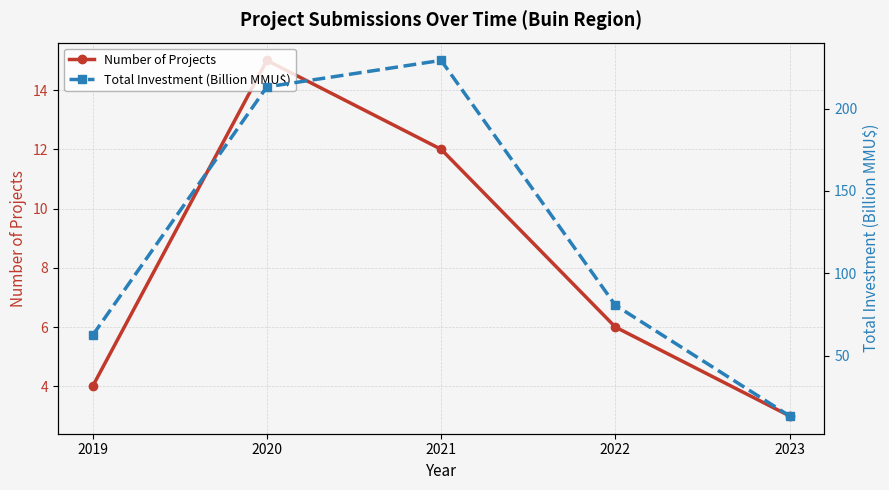

Read the Total Investment (Billion MMU$) value at 2020.

213.2